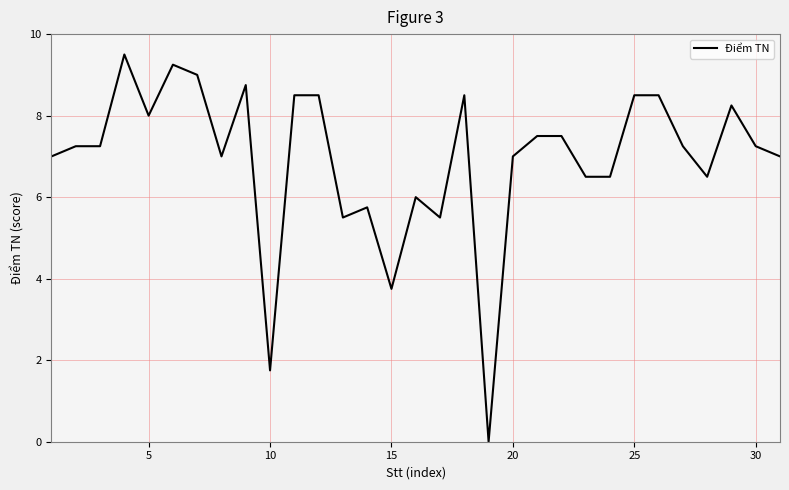

What is the difference between the maximum and minimum values?

9.5